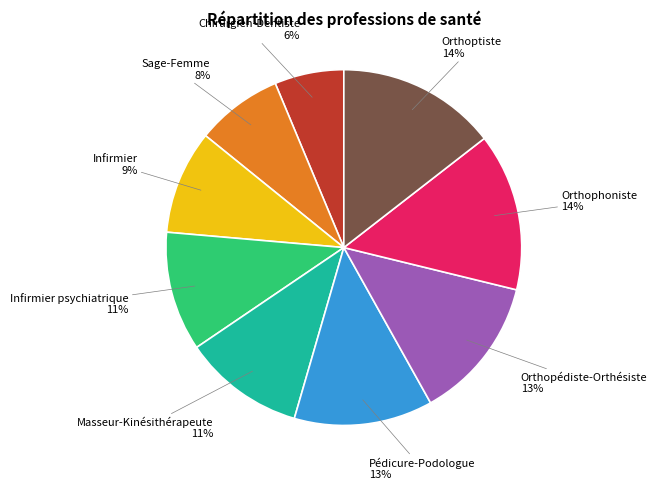

To the nearest percent, what is the average slice percentage?

11%